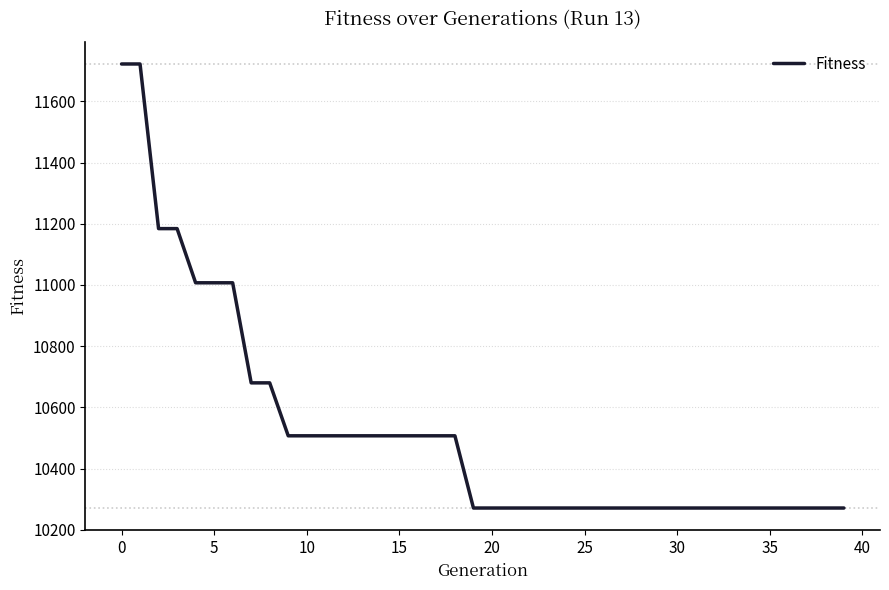

What is the smallest value displayed?

10271